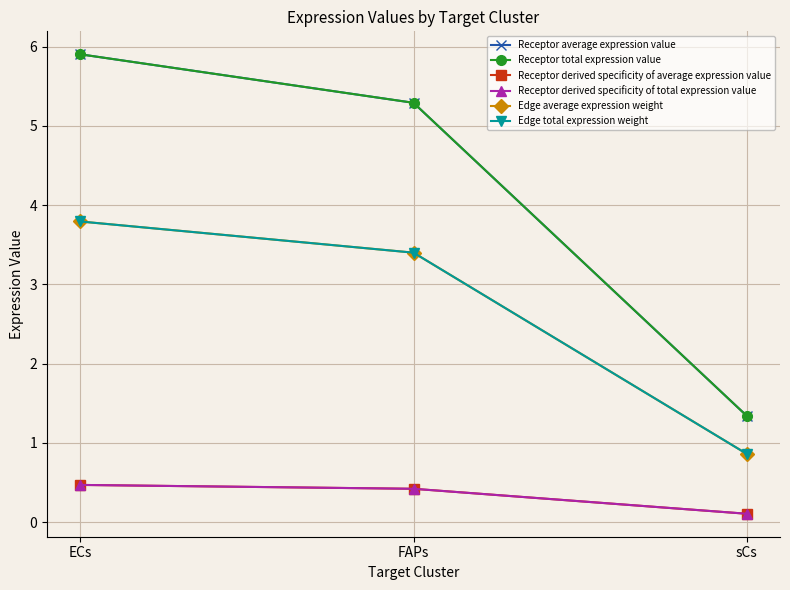

The value of Edge total expression weight at ECs is 3.8. True or false?

True